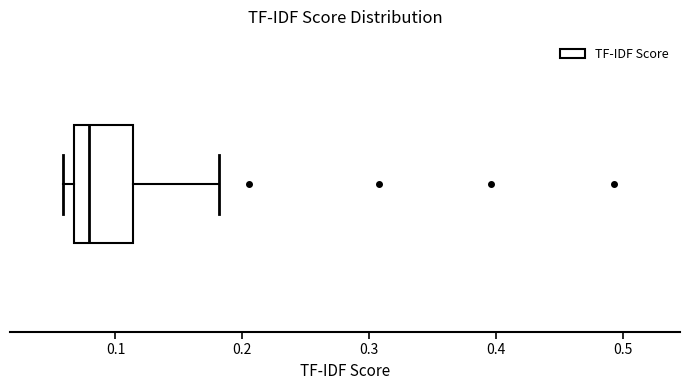

Transcribe this box plot: give where the median line is, the range the box spans, and where the two whiskers end, as read against the x-axis. The values are not printed on the chart, so give them approximately, as read against the axis.

median 0.08, box 0.07 to 0.11, whiskers 0.06 to 0.18